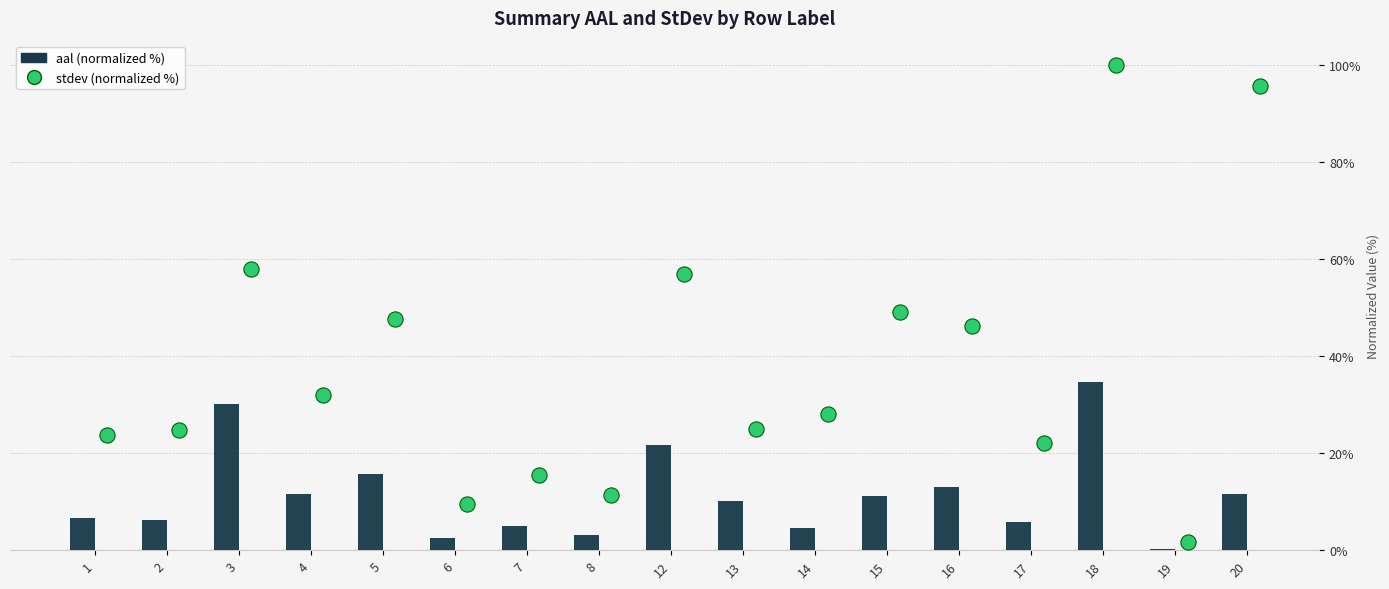

Which series reaches the minimum Y coordinate?

aal (normalized %)